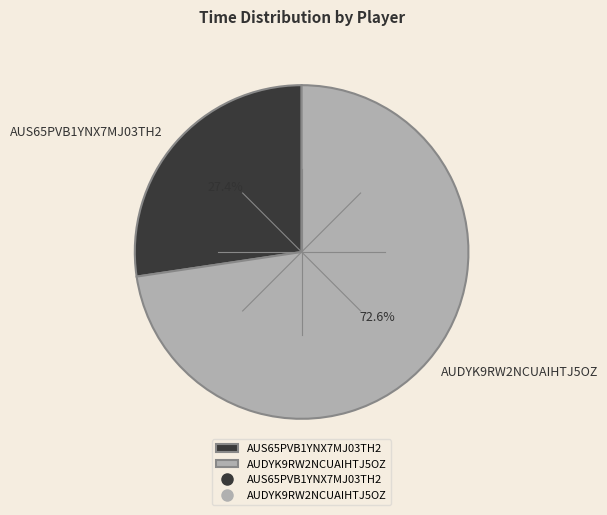

Which category has the smallest portion of the pie?

AUS65PVB1YNX7MJ03TH2